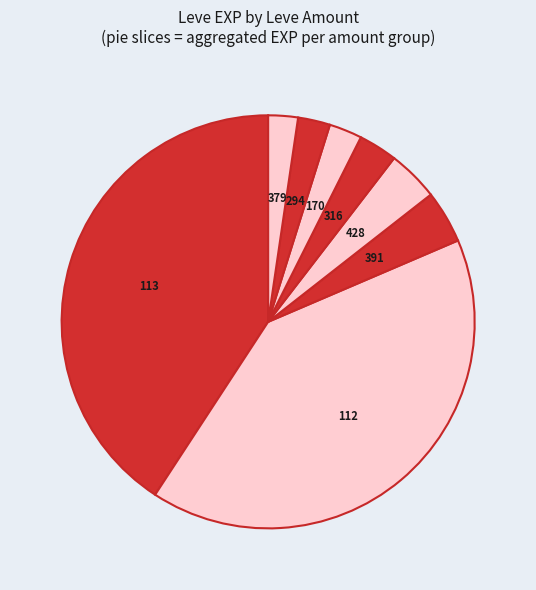

How many slices are in this pie chart?

8